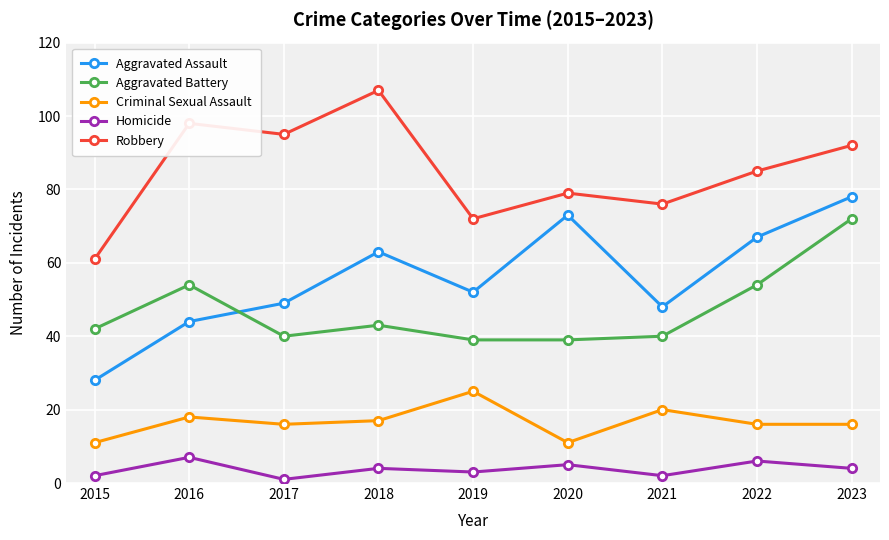

What is the total value across all series at 2022?

228